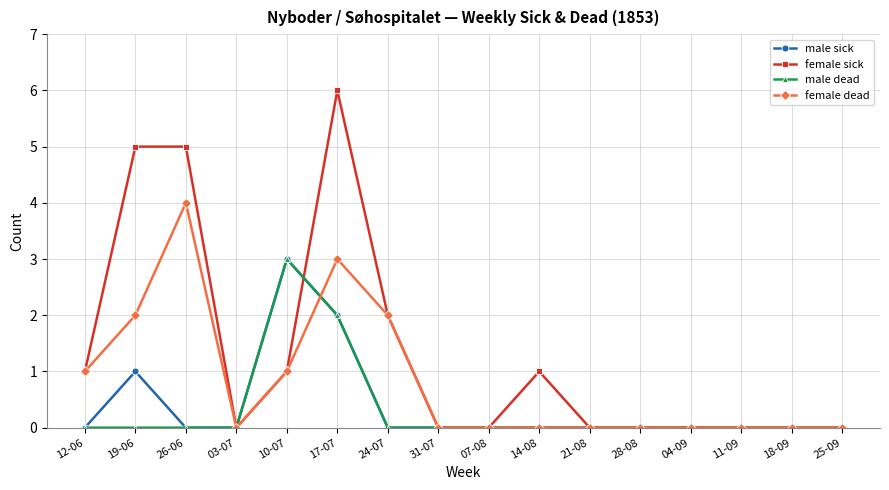

At which category is the sum across all series the highest?

17-07